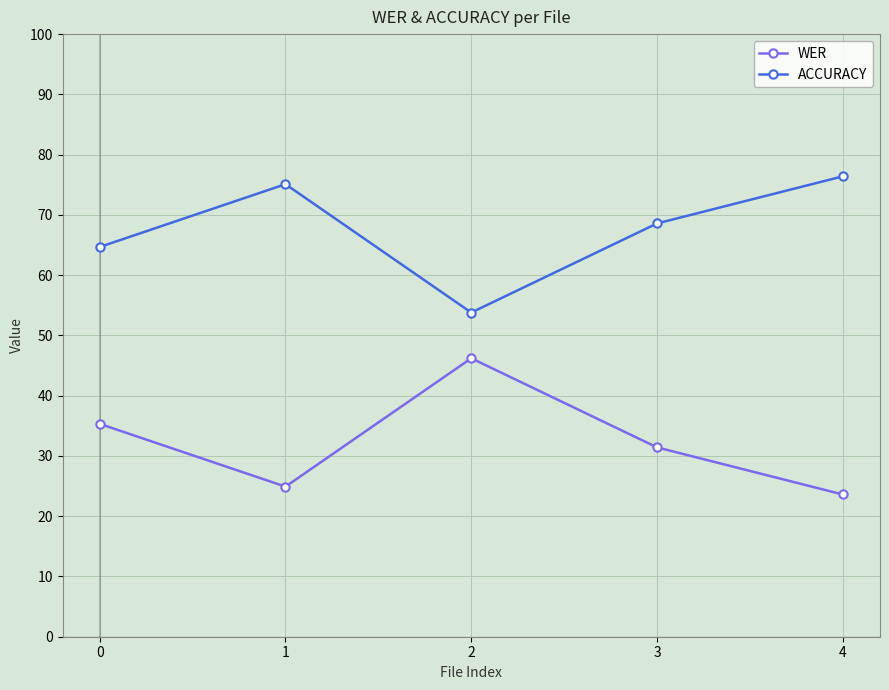

What is the minimum value for ACCURACY?

53.8